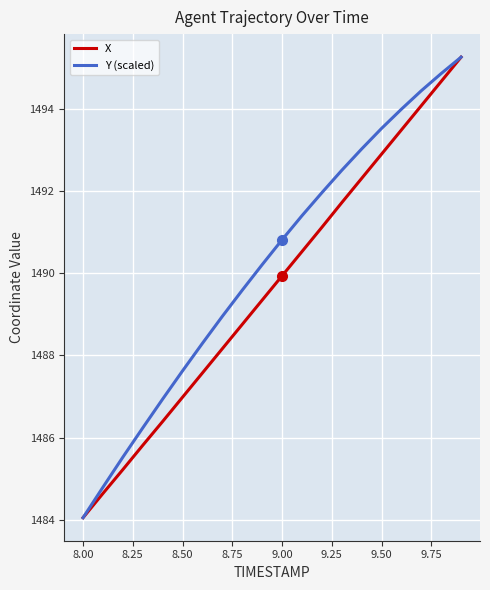

What is the average value of the Y (scaled) series?

1490.2